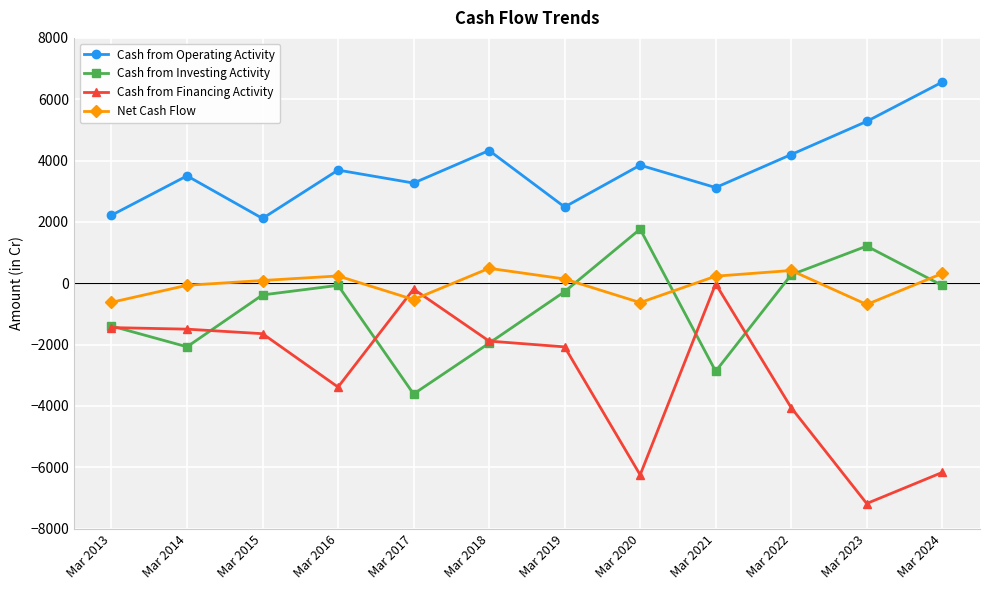

At which category does the chart reach its minimum across all series?

Mar 2023